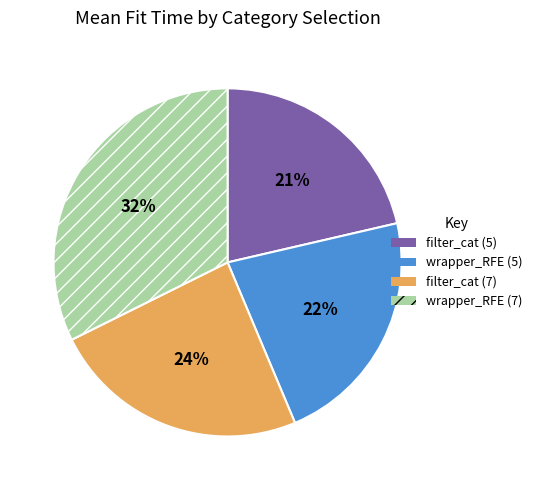

Which category has the smallest portion of the pie?

filter_cat (5)